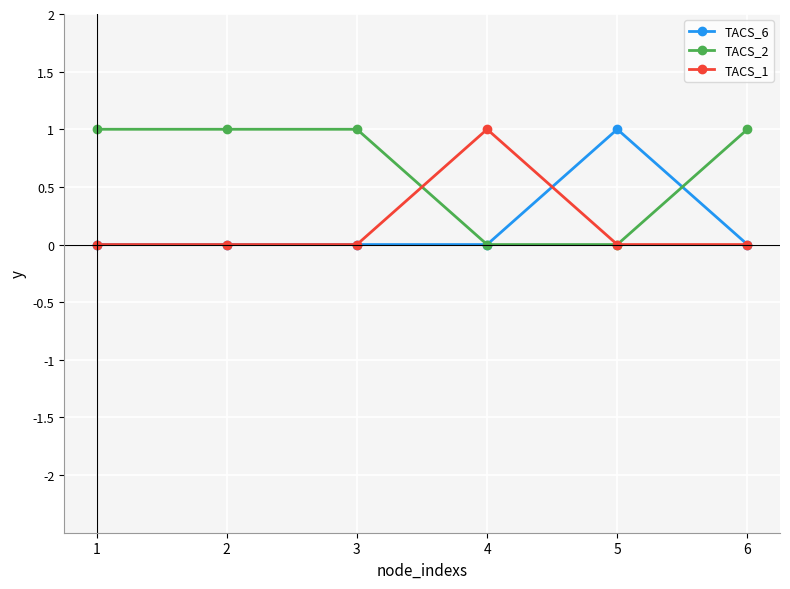

Reading left to right, extract all data points from this chart.

TACS_6: 1=0	2=0	3=0	4=0	5=1	6=0
TACS_2: 1=1	2=1	3=1	4=0	5=0	6=1
TACS_1: 1=0	2=0	3=0	4=1	5=0	6=0